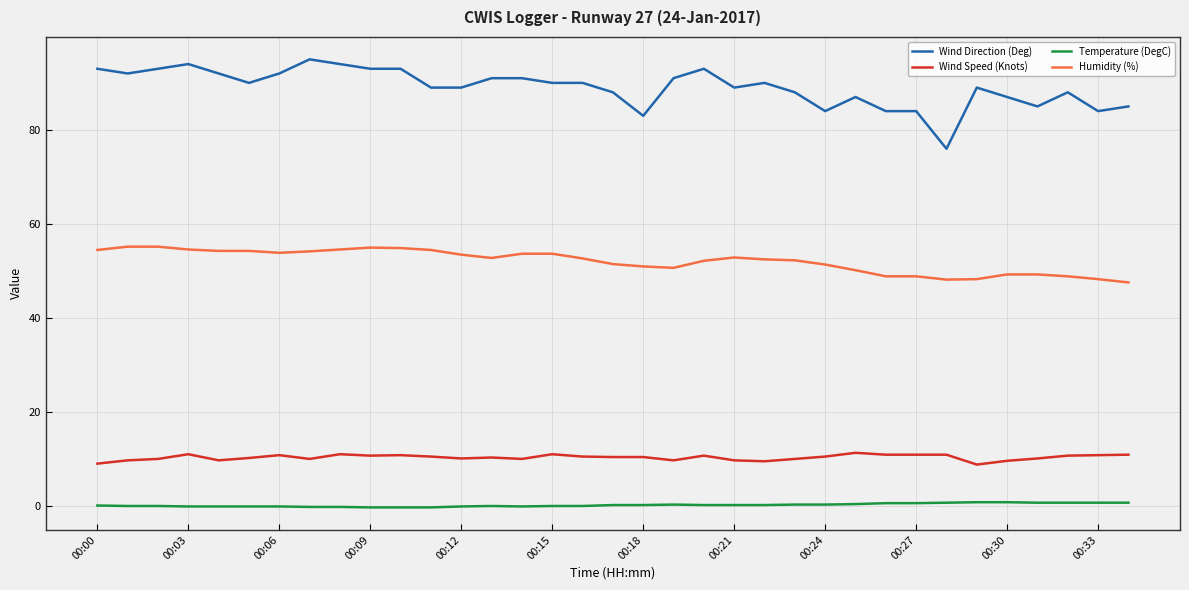

At how many categories does at least one series exceed 81?

34